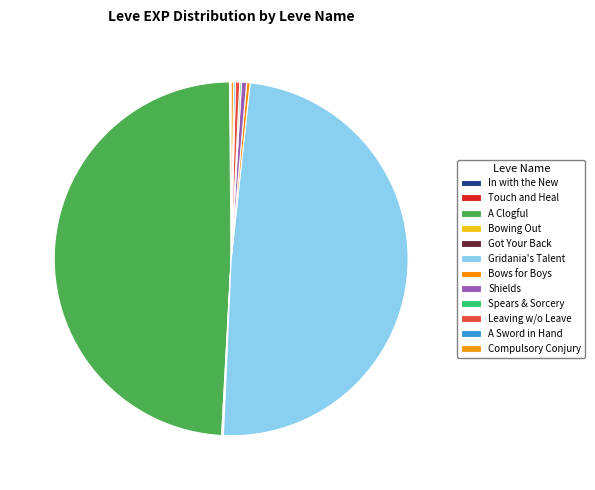

Count the number of slices in the pie.

12